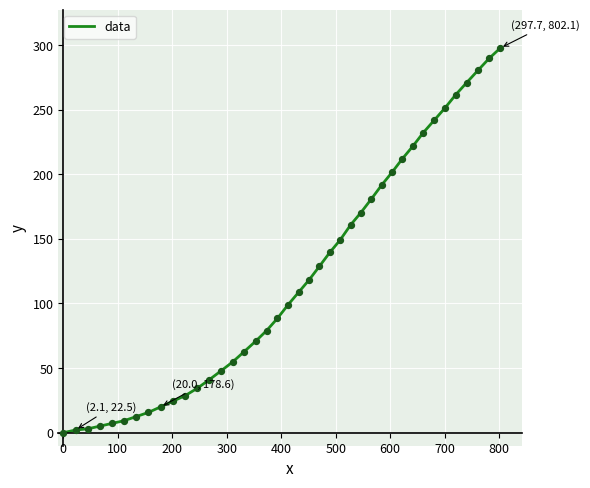

What is the maximum value shown in the chart?

297.7